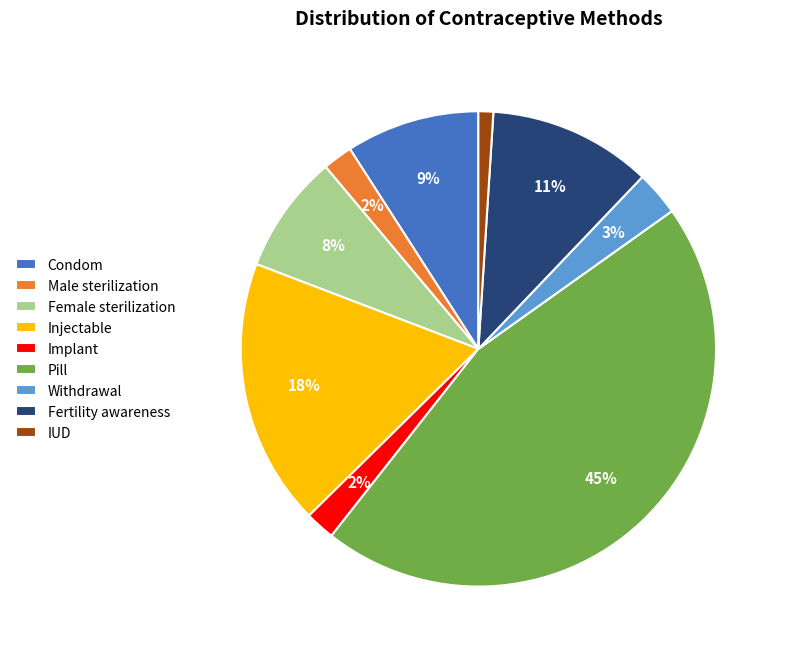

Do Male sterilization and Fertility awareness together represent more than half of the pie?

No